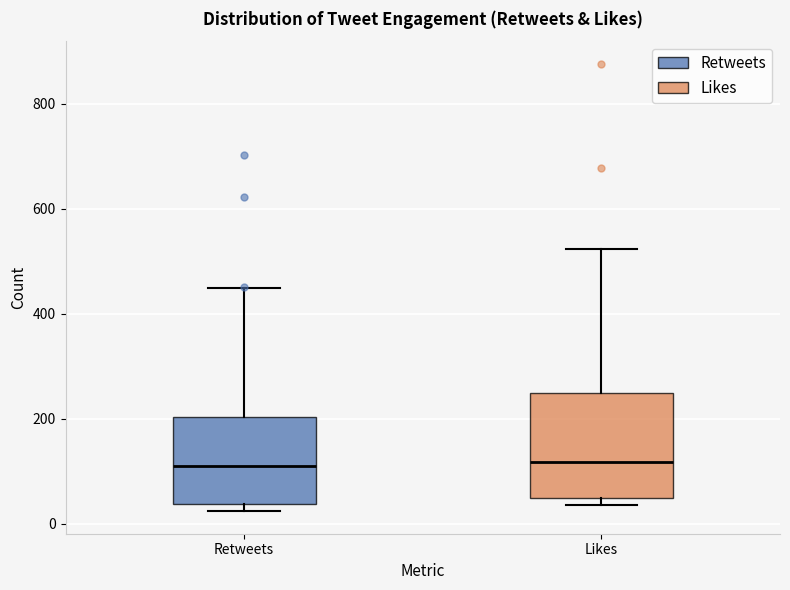

Where does the median line of the box for Likes sit on the y-axis? The values are not printed on the chart, so give them approximately, as read against the axis.

120